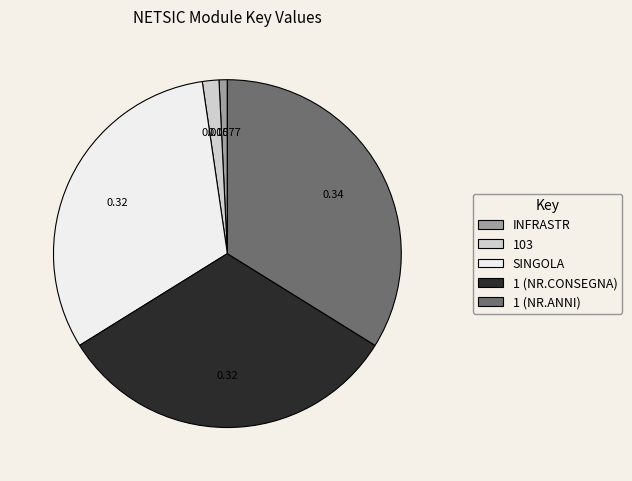

The SINGOLA slice represents 32% of the pie. True or false?

True